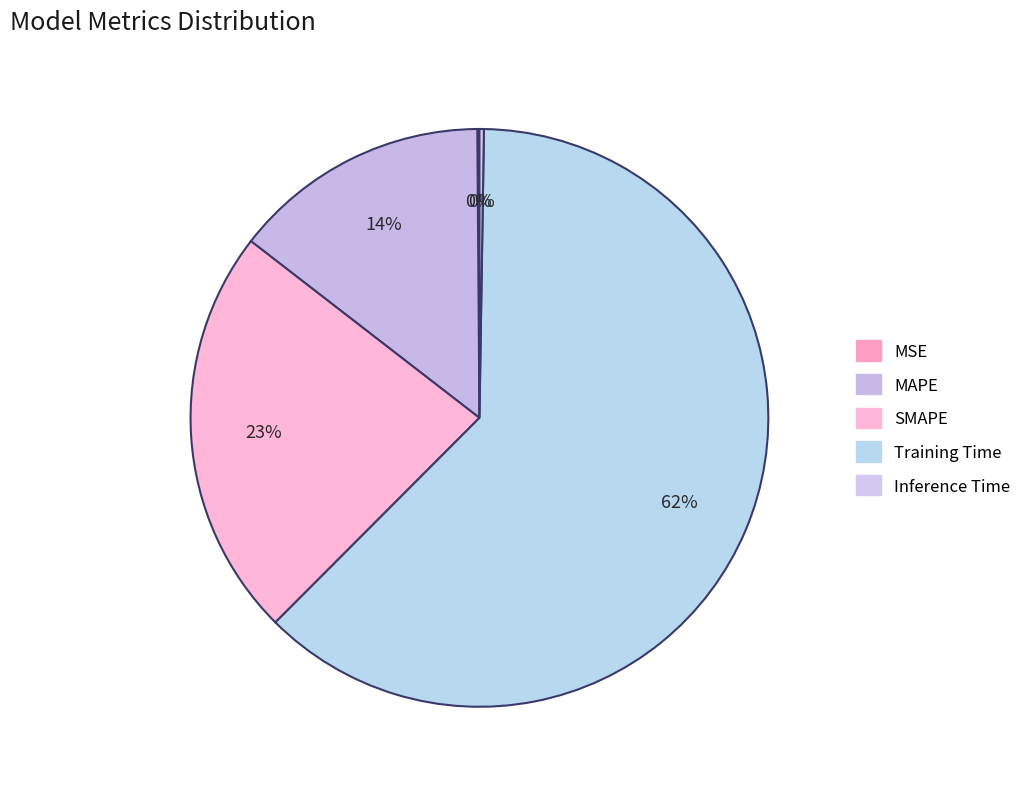

True or false: MSE accounts for 0% of the total.

True